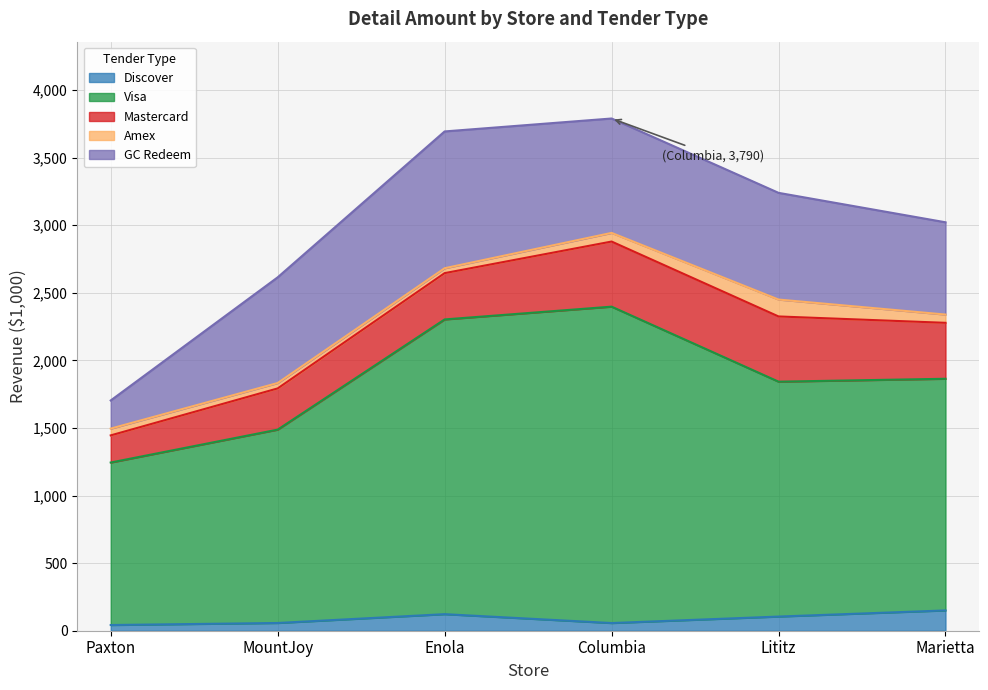

What is the sum of the GC Redeem values at Lititz and Enola?

1801.7